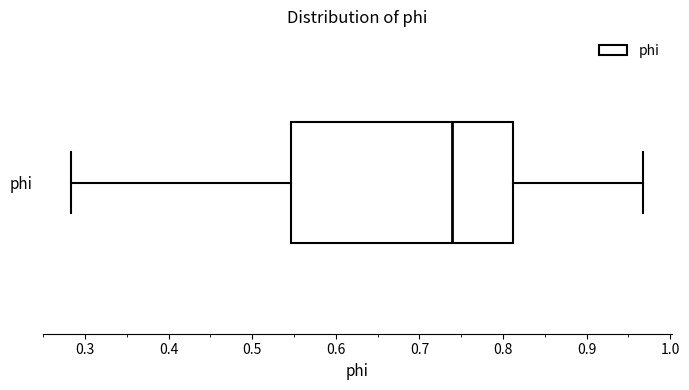

Transcribe this box plot: give where the median line is, the range the box spans, and where the two whiskers end, as read against the x-axis. The values are not printed on the chart, so give them approximately, as read against the axis.

median 0.74, box 0.55 to 0.81, whiskers 0.28 to 0.97